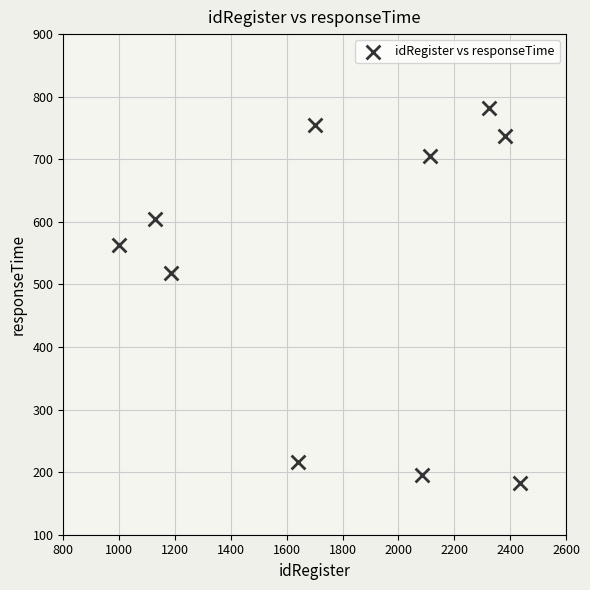

What is the range of X values (max minus min)?

1435